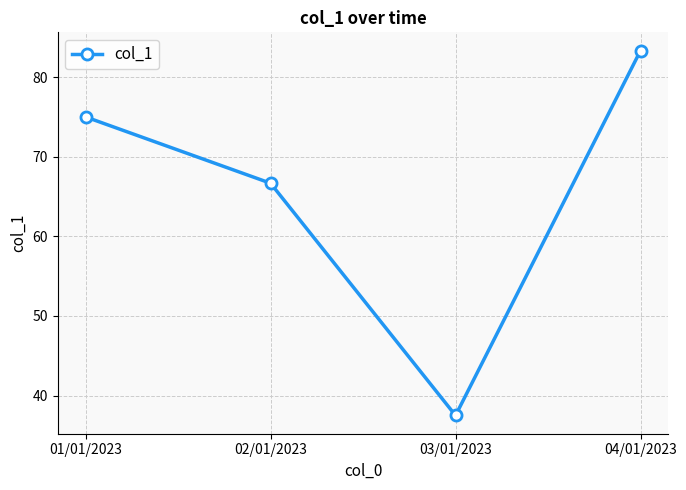

Rank the categories by value from lowest to highest.

03/01/2023, 02/01/2023, 01/01/2023, 04/01/2023